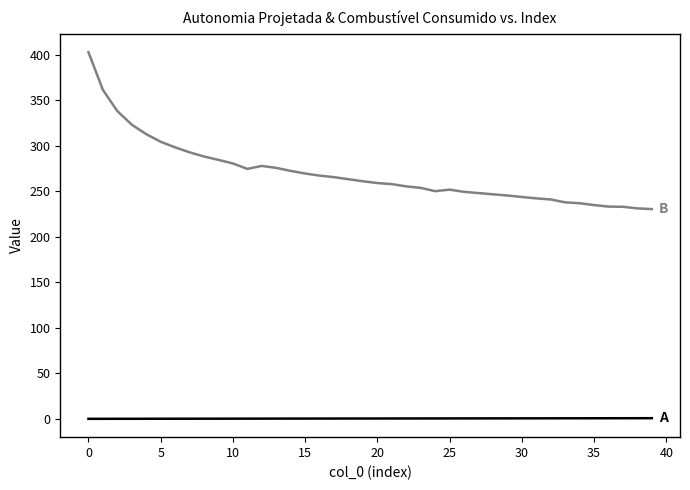

What is the maximum value shown in the chart?

402.9